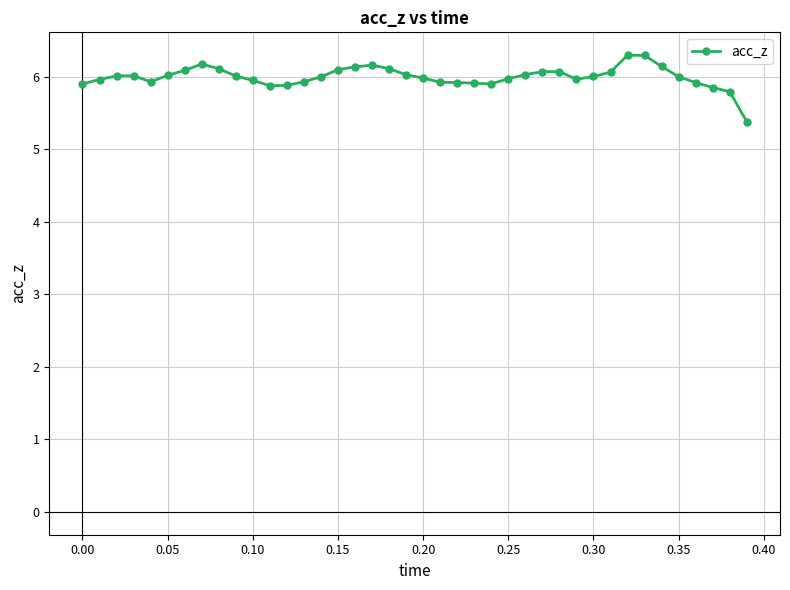

What is the difference between the maximum and minimum values?

0.9